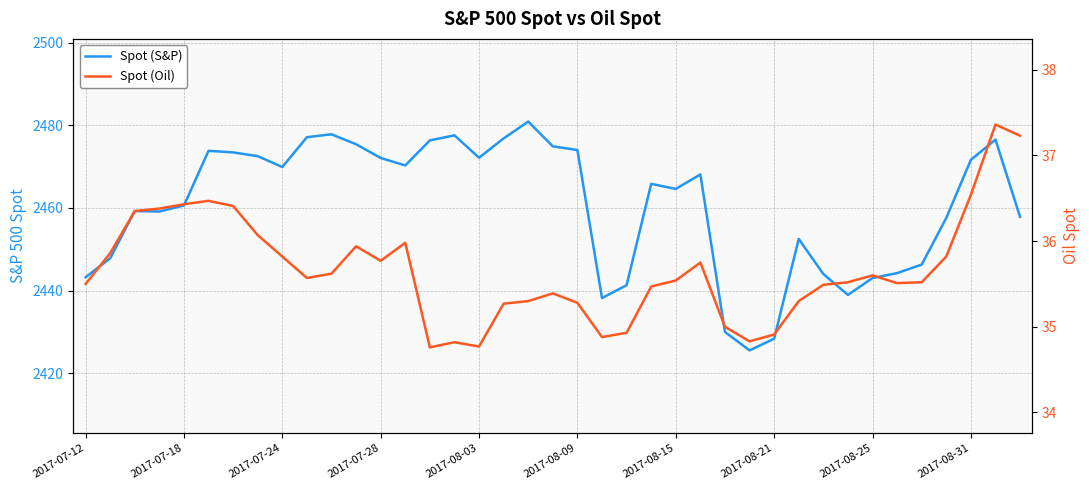

Between 25 and 20, which is larger?

20